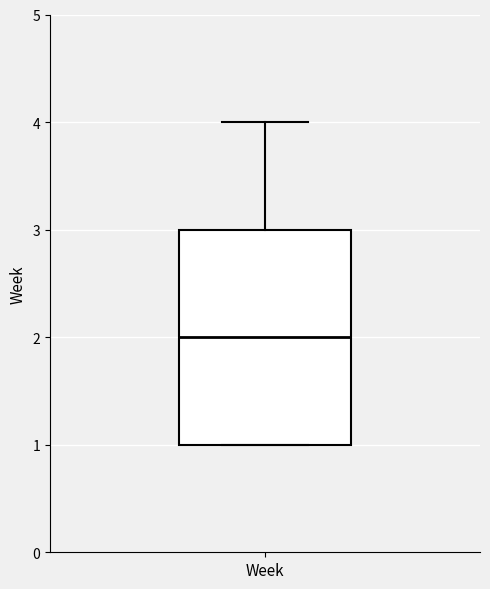

Where is the upper edge of the box for Week on the y-axis? The values are not printed on the chart, so give them approximately, as read against the axis.

3